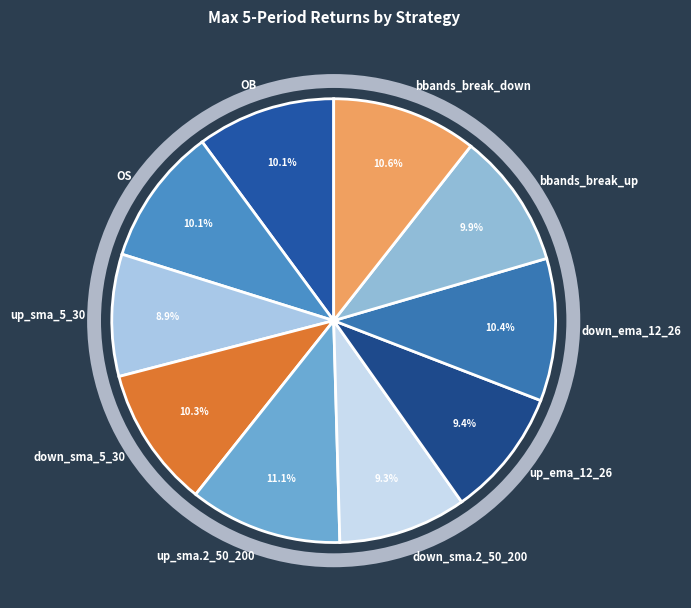

Between down_ema_12_26 and up_ema_12_26, which is larger?

down_ema_12_26